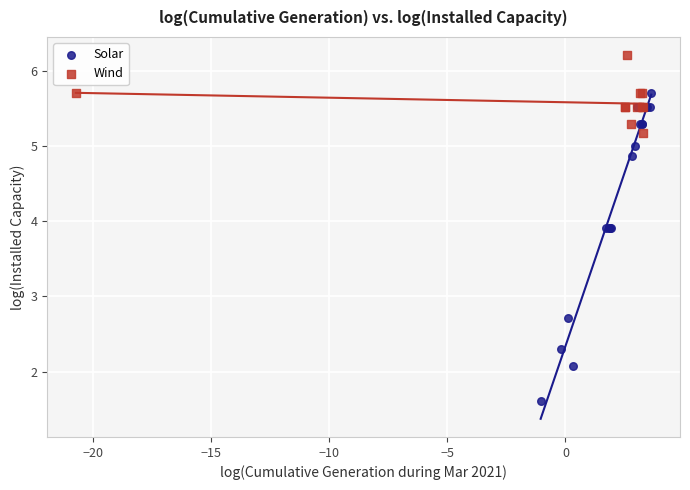

Which series contains the lowest Y value?

Solar